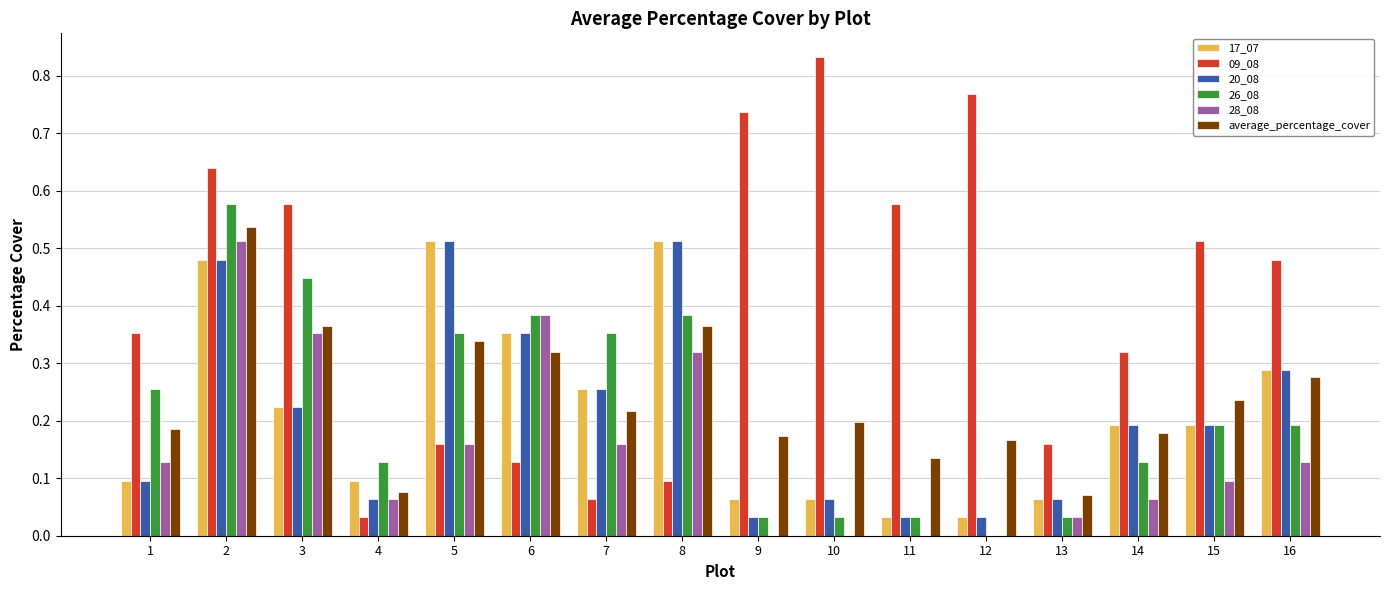

What is the total value across all series at 1?

1.1